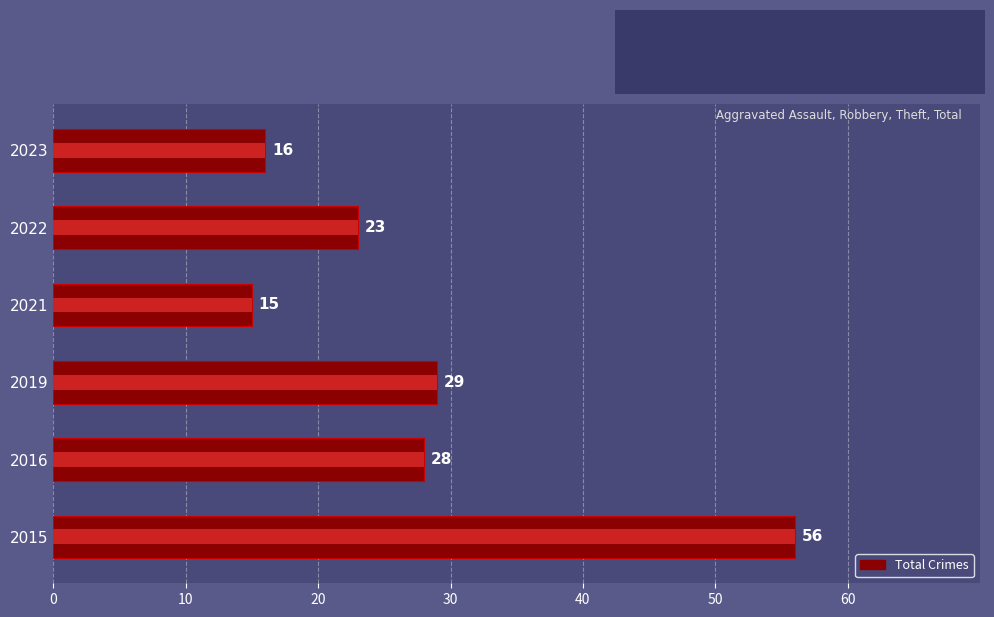

Approximately how many times larger is the value at 2022 compared to 2016?

0.8